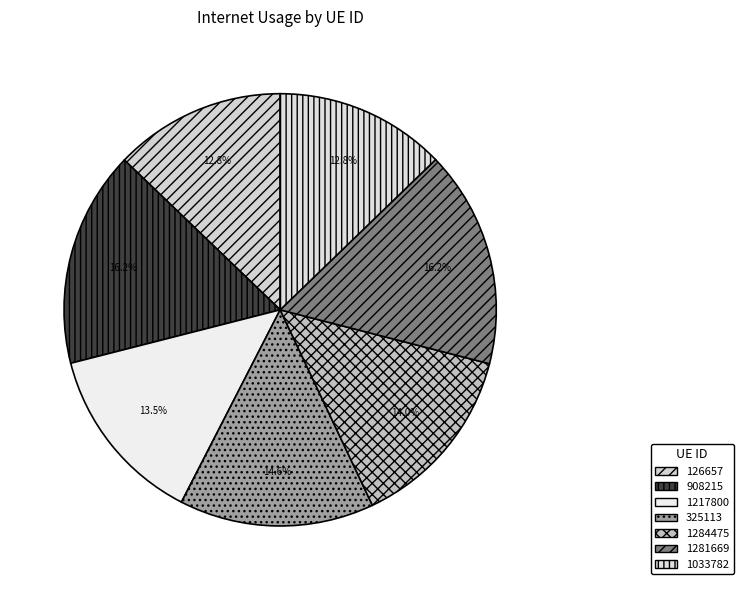

To the nearest percent, what percentage of the pie is 908215?

16%